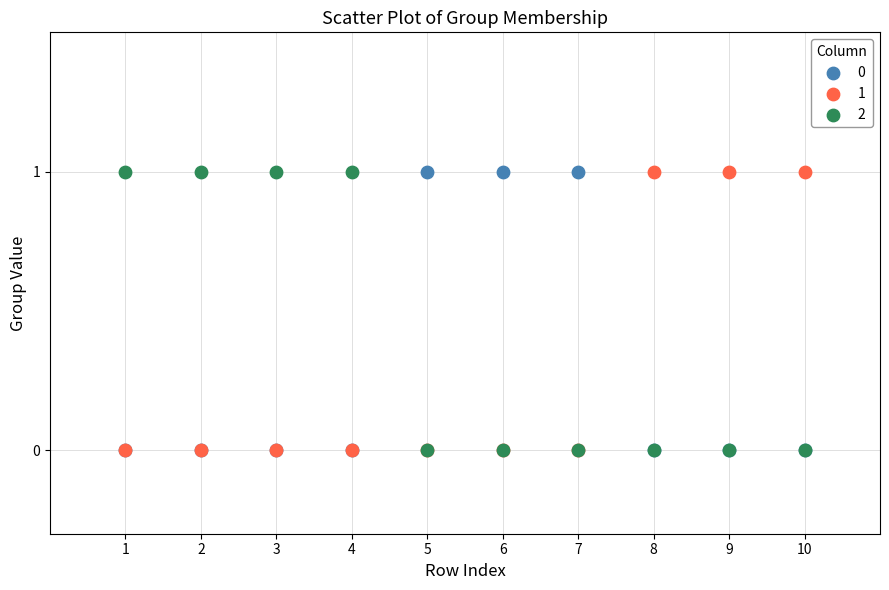

What are all the series names shown in the legend?

0, 1, 2